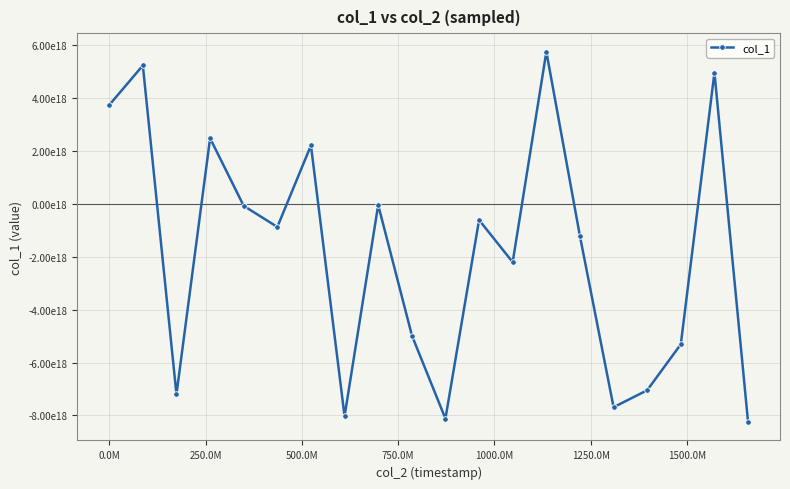

Is this an area chart (filled region under the line)?

No